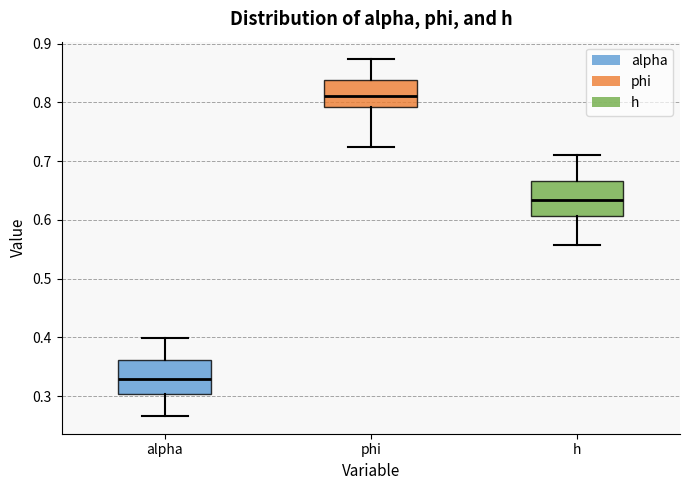

Reading left to right, transcribe this box plot: for each box, give where its median line is, the range the box spans, and where its two whiskers end, as read against the y-axis. The values are not printed on the chart, so give them approximately, as read against the axis.

alpha: median 0.33, box 0.30 to 0.36, whiskers 0.27 to 0.40
phi: median 0.81, box 0.79 to 0.84, whiskers 0.72 to 0.87
h: median 0.63, box 0.61 to 0.67, whiskers 0.56 to 0.71